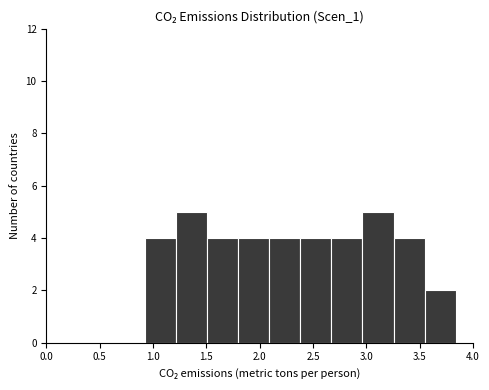

How tall is the bar that spans 2.10 to 2.40 on the x-axis? Neither the bar edges nor the heights are printed on the chart, so give them approximately, as read against the axes.

4